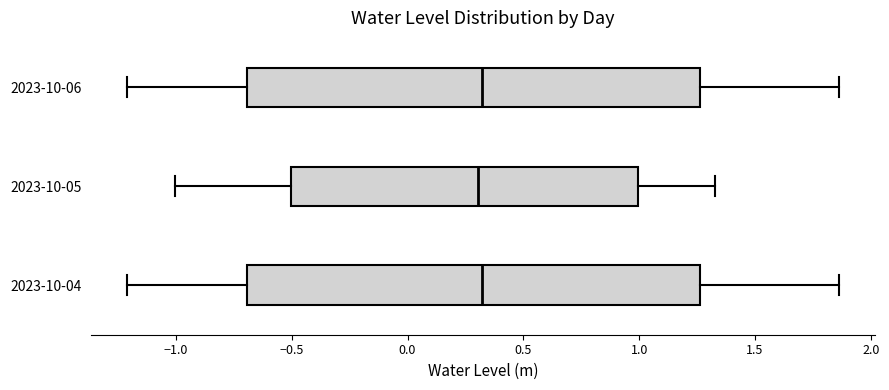

Reading bottom to top, transcribe this box plot: for each box, give where its median line is, the range the box spans, and where its two whiskers end, as read against the x-axis. The values are not printed on the chart, so give them approximately, as read against the axis.

2023-10-04: median 0.30, box -0.70 to 1.25, whiskers -1.20 to 1.85
2023-10-05: median 0.30, box -0.50 to 1.00, whiskers -1.00 to 1.35
2023-10-06: median 0.30, box -0.70 to 1.25, whiskers -1.20 to 1.85